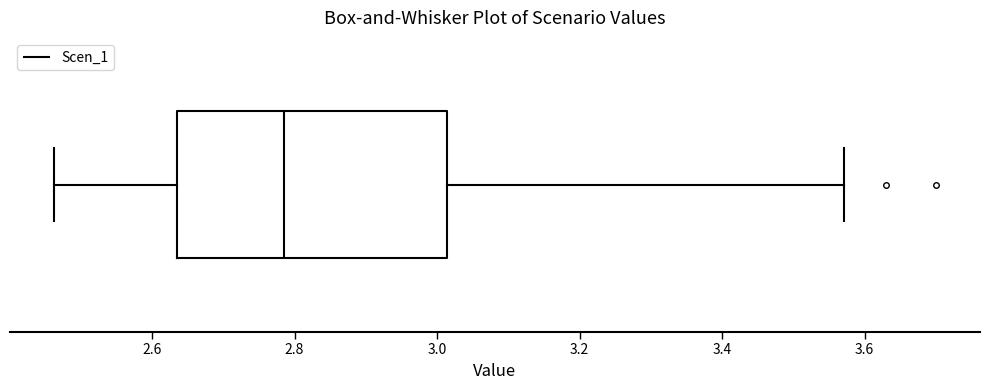

Read this box plot against the x-axis: the position of the median line, the range covered by the box, and the ends of both whiskers. The values are not printed on the chart, so give them approximately, as read against the axis.

median 2.78, box 2.64 to 3.02, whiskers 2.46 to 3.58